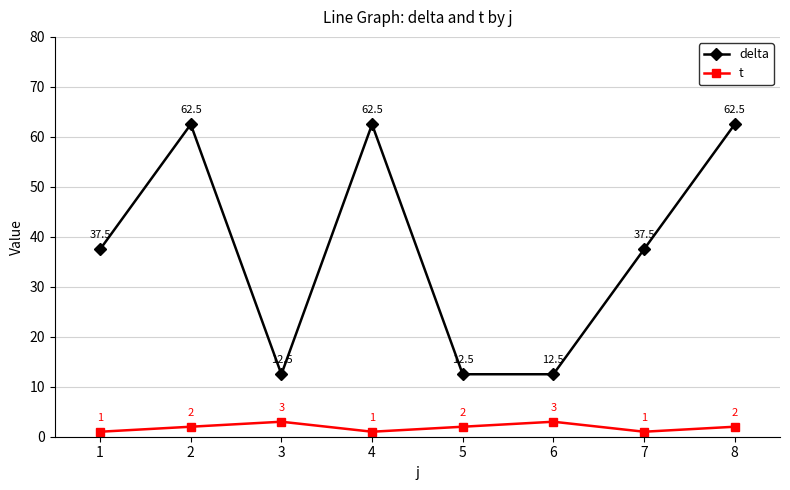

What is the difference between the second highest and minimum values in the delta series?

50.0